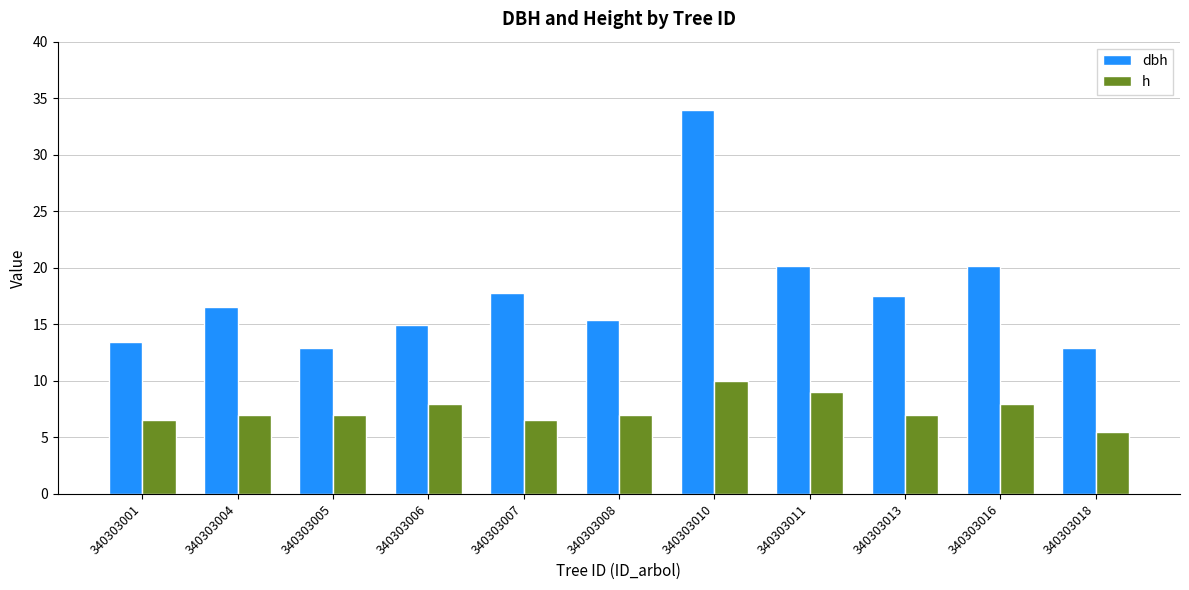

What is the spread (max minus min) of values at 340303018?

7.4